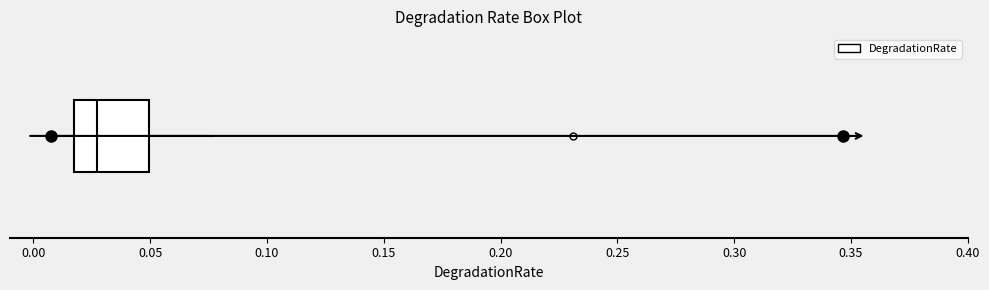

Transcribe this box plot: give where the median line is, the range the box spans, and where the two whiskers end, as read against the x-axis. The values are not printed on the chart, so give them approximately, as read against the axis.

median 0.025, box 0.015 to 0.050, whiskers 0.005 to 0.075